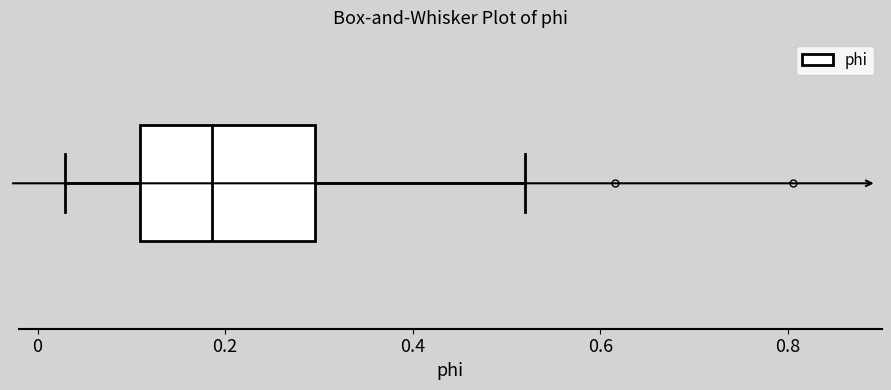

Transcribe this box plot: give where the median line is, the range the box spans, and where the two whiskers end, as read against the x-axis. The values are not printed on the chart, so give them approximately, as read against the axis.

median 0.18, box 0.10 to 0.30, whiskers 0.02 to 0.52